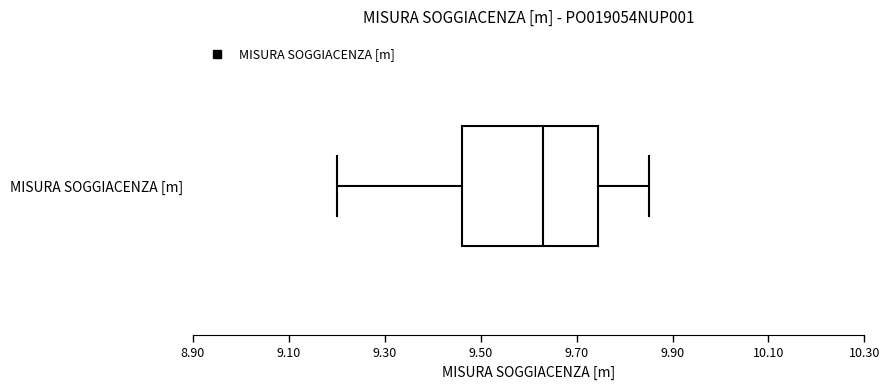

Transcribe this box plot: give where the median line is, the range the box spans, and where the two whiskers end, as read against the x-axis. The values are not printed on the chart, so give them approximately, as read against the axis.

median 9.64, box 9.46 to 9.74, whiskers 9.20 to 9.86